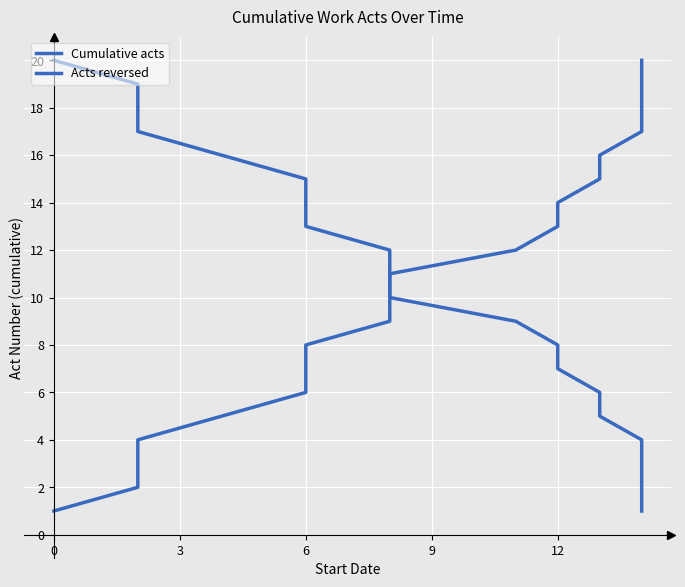

What are all the series names shown in the legend?

Cumulative acts, Acts reversed